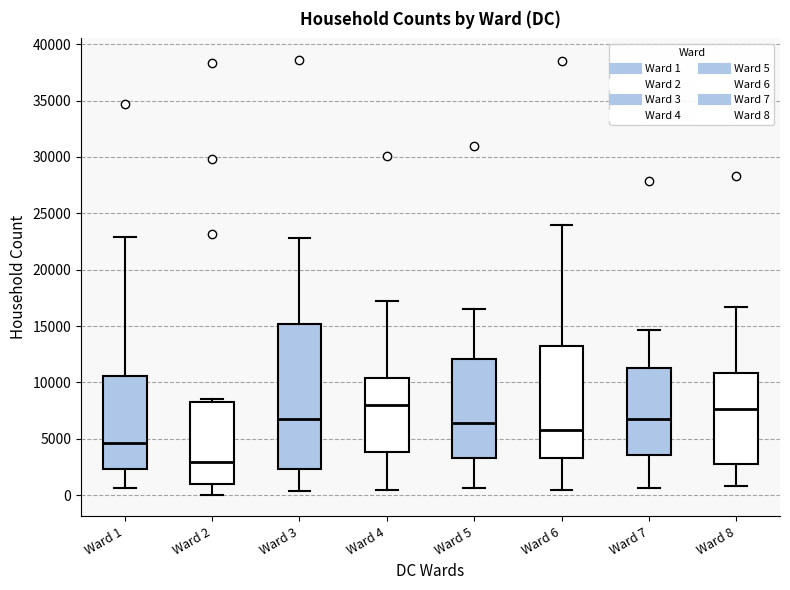

Comparing the boxes themselves (not the whiskers), which one is the tallest?

Ward 3